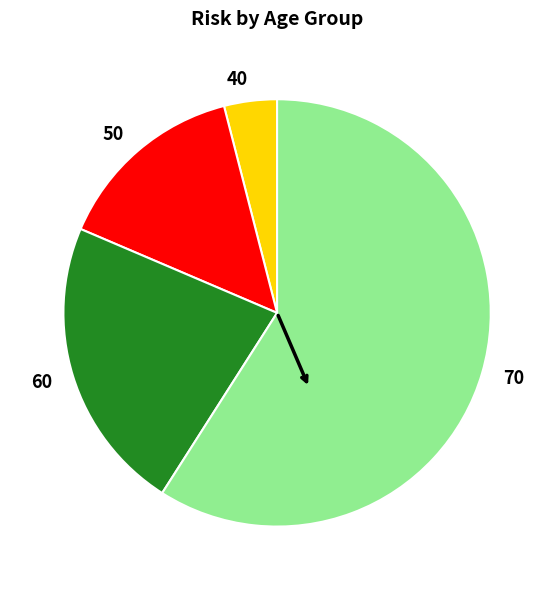

Count the number of slices in the pie.

4